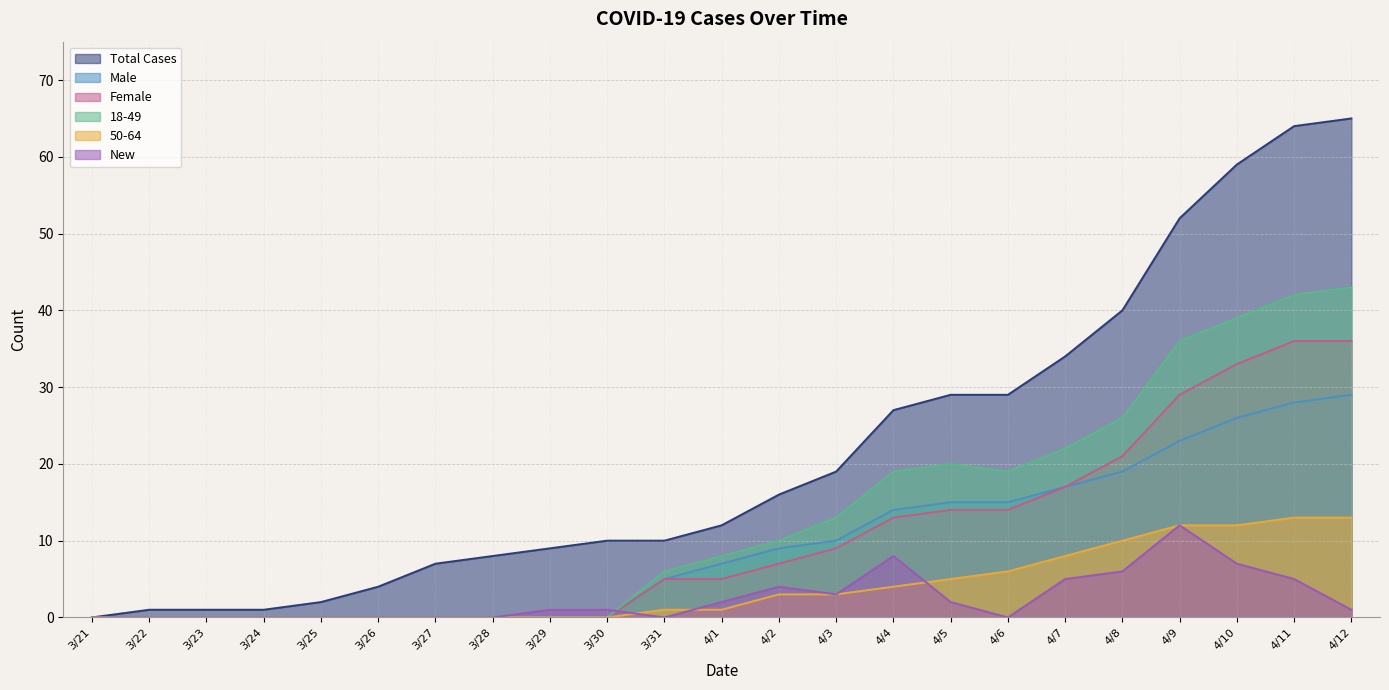

At which label does New first exceed 1?

4/1